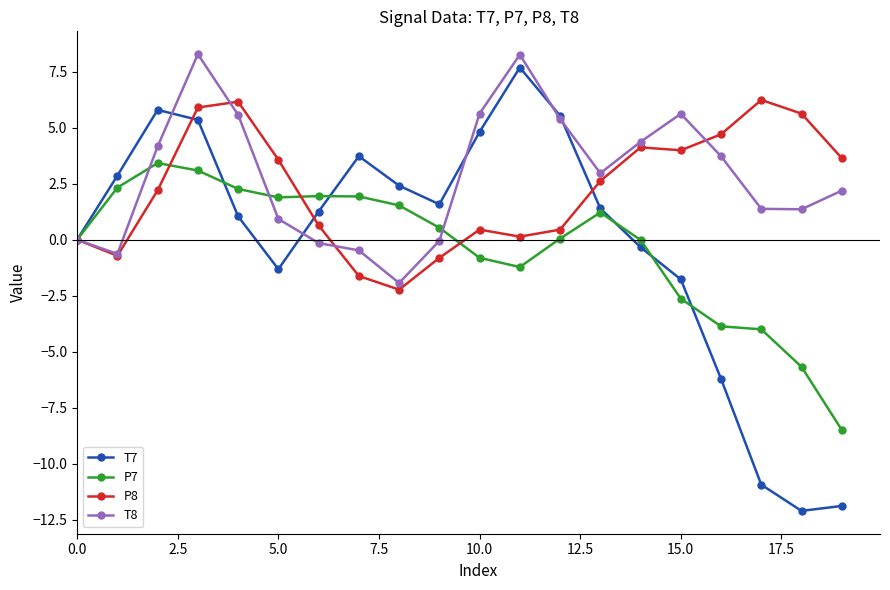

True or false: P7 has more than 0 points higher than both neighbors.

True